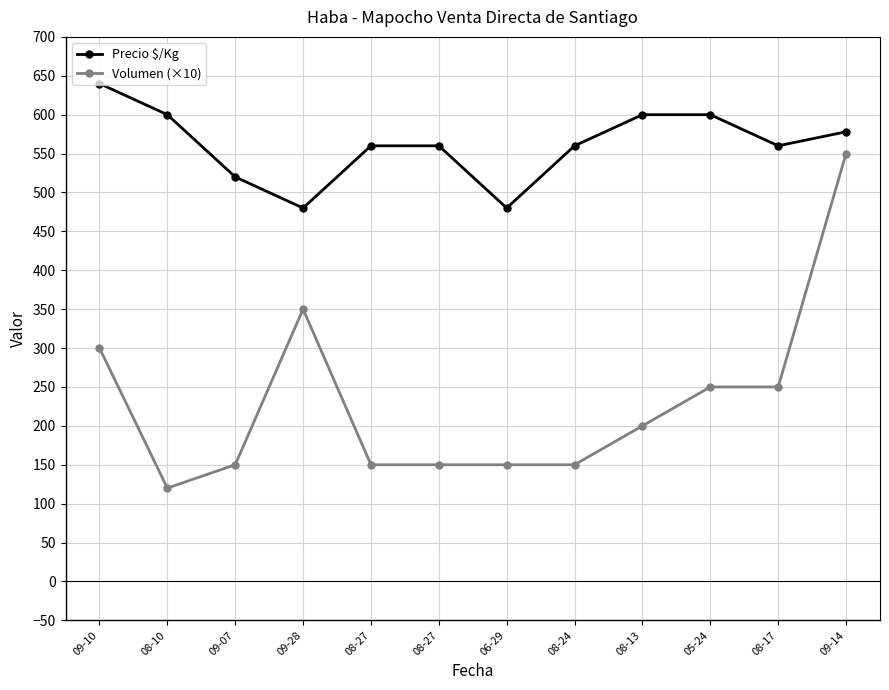

Is this an area chart (filled region under the line)?

No